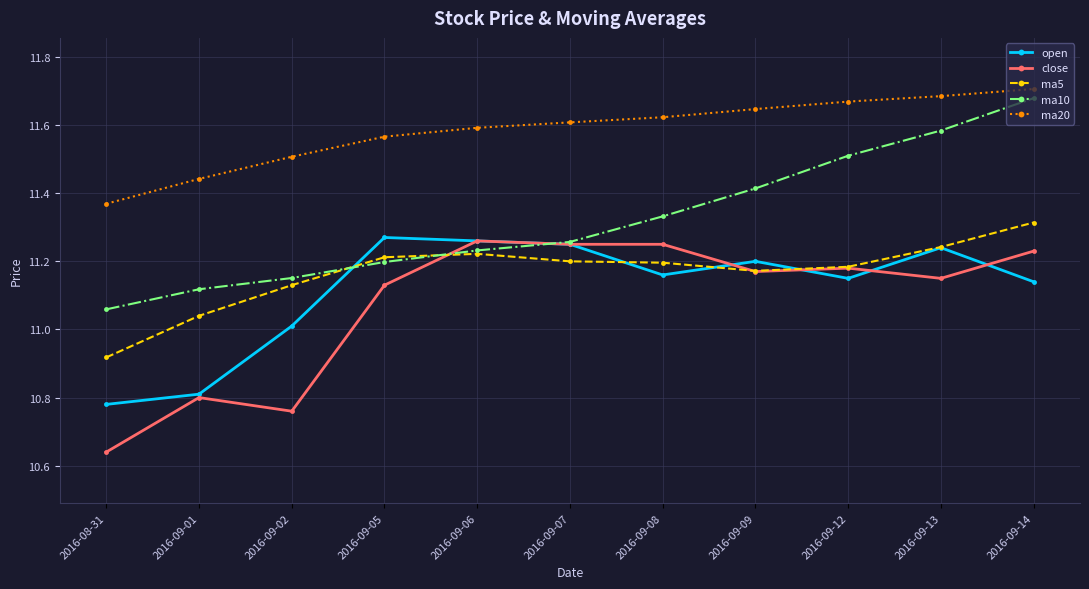

At which label does open reach its minimum?

2016-08-31